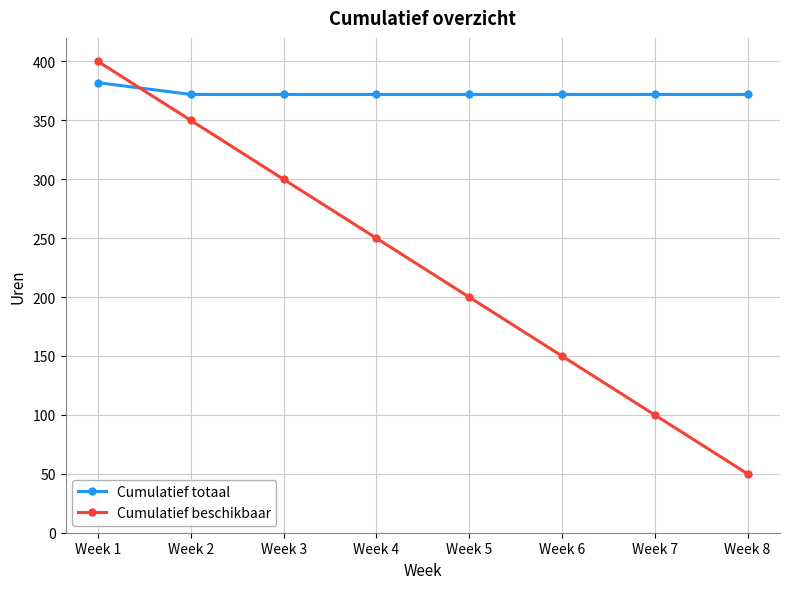

What is the value of the Cumulatief totaal point at the 7th from the left?

372